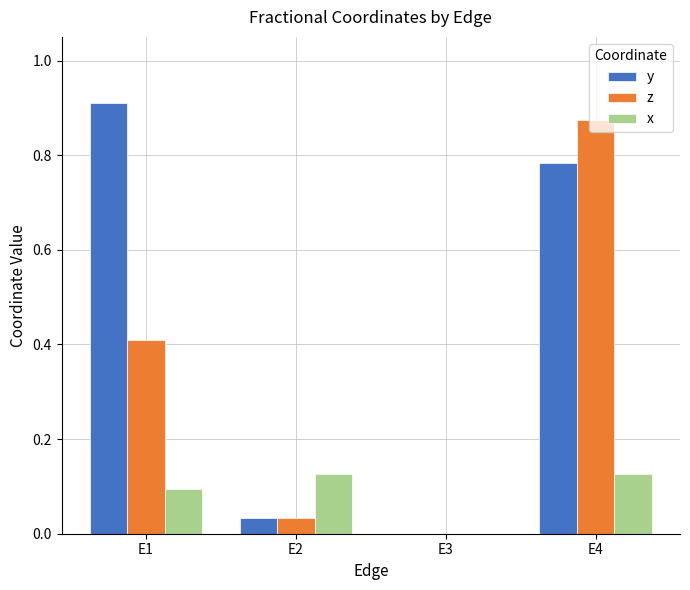

At which label does z reach its peak?

E4